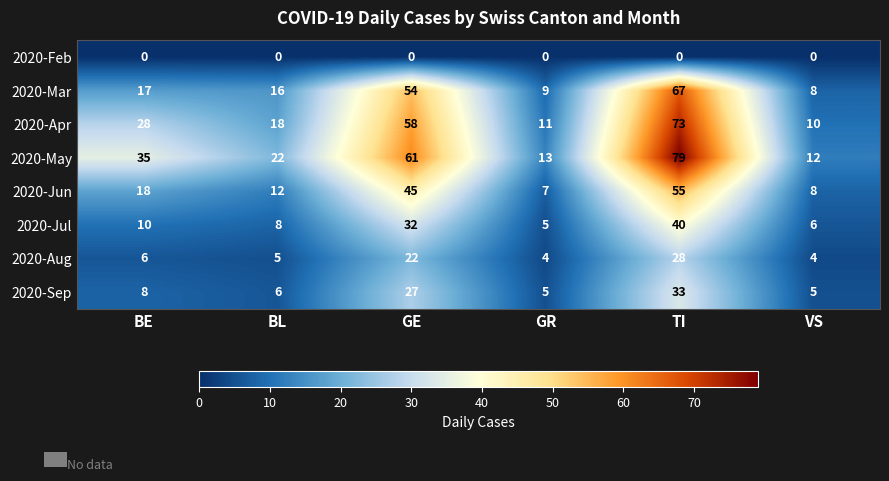

How many distinct data groups are displayed?

8